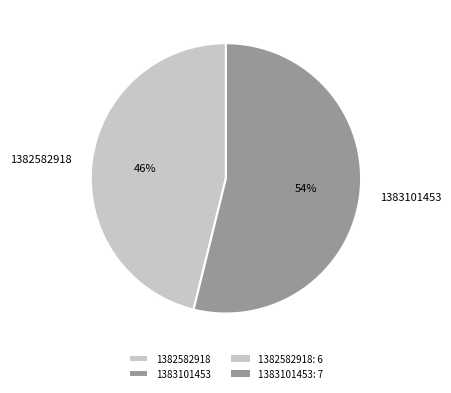

To the nearest percent, what is the combined percentage of 1383101453 and 1382582918?

100%